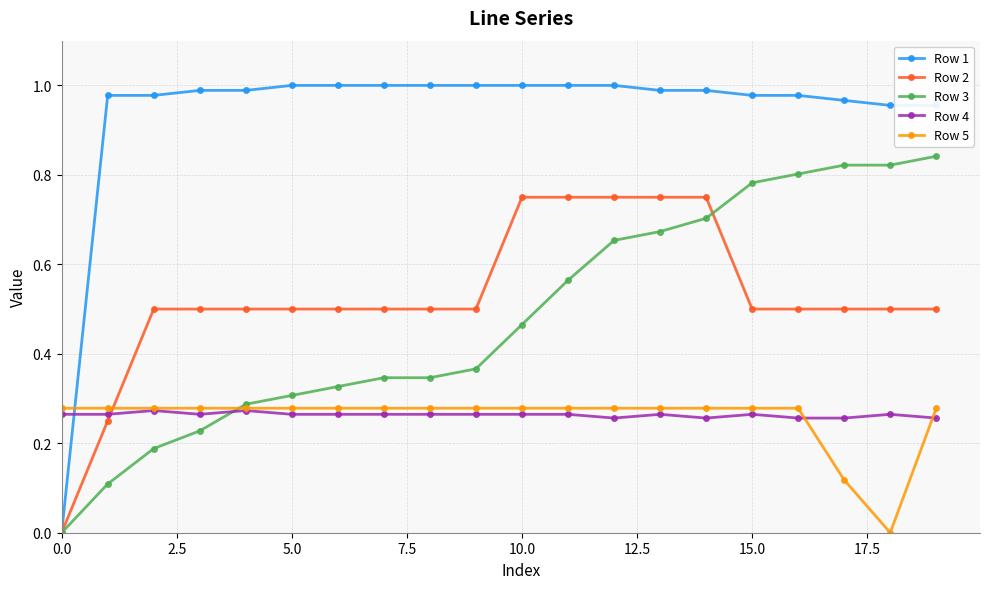

Which series has the largest total across all categories?

Row 1